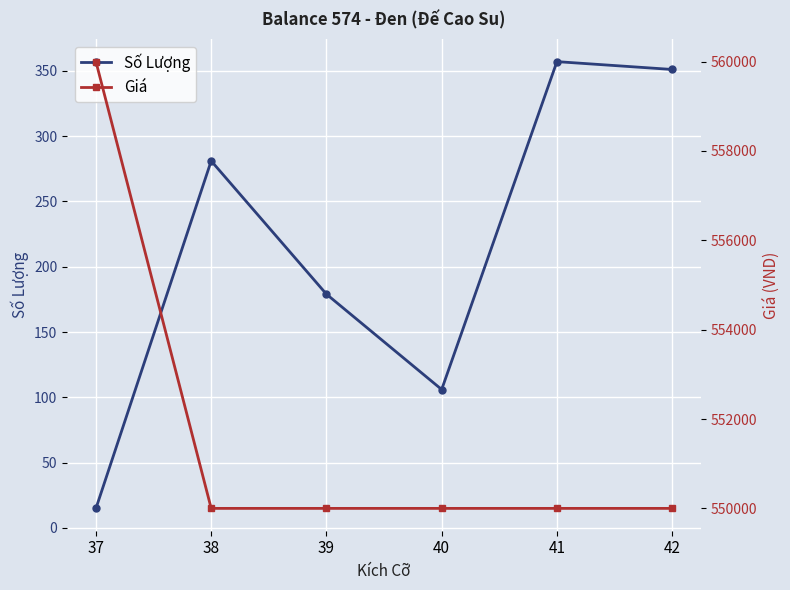

At how many categories does at least one series exceed 466216?

6